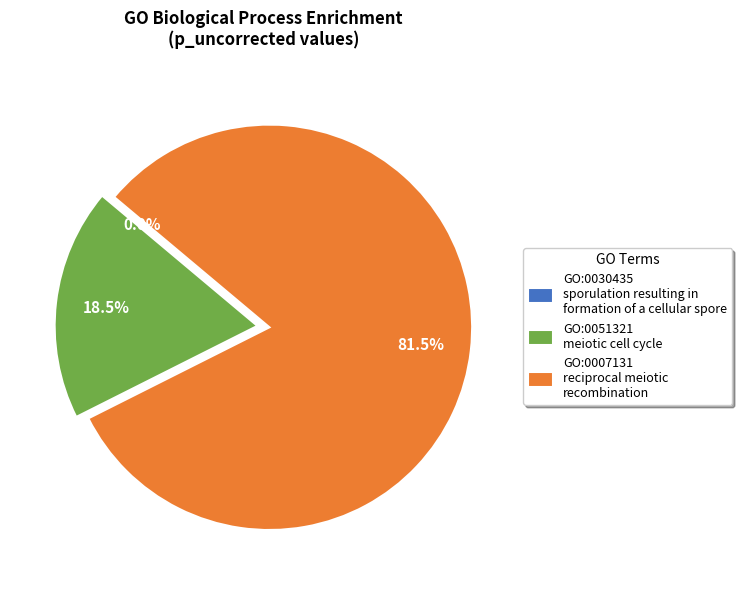

Which slice is the largest?

GO:0007131